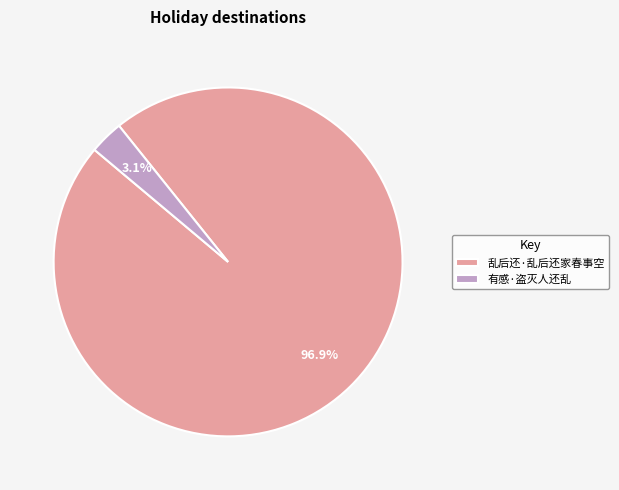

Count the number of slices in the pie.

2